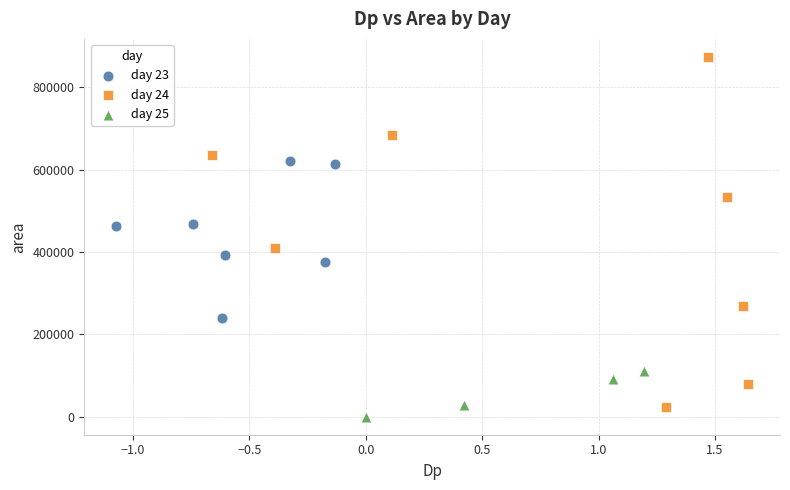

Which series reaches the maximum Y coordinate?

day 24